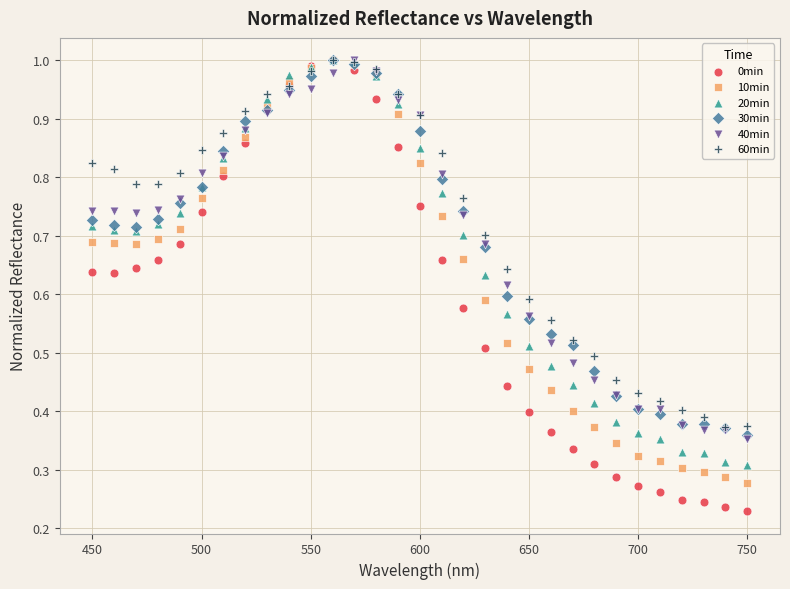

Which series has the widest spread of Y values?

0min